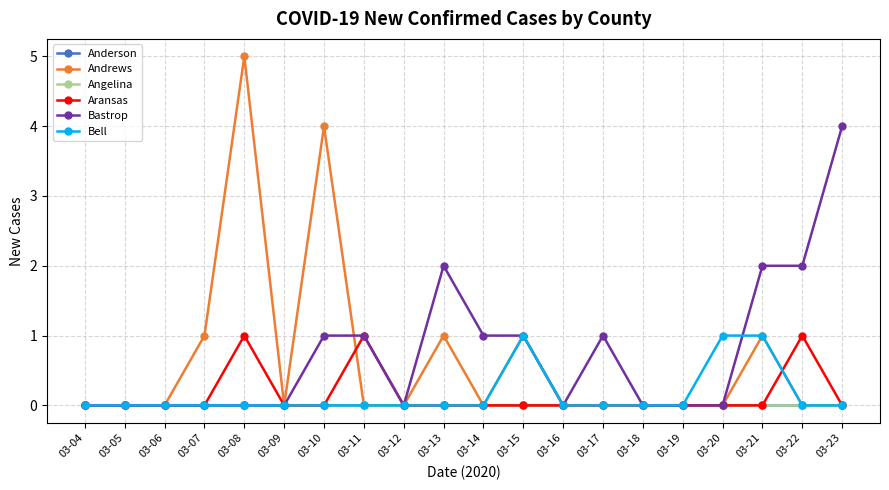

Between 03-19 and 03-23, which is larger?

03-19